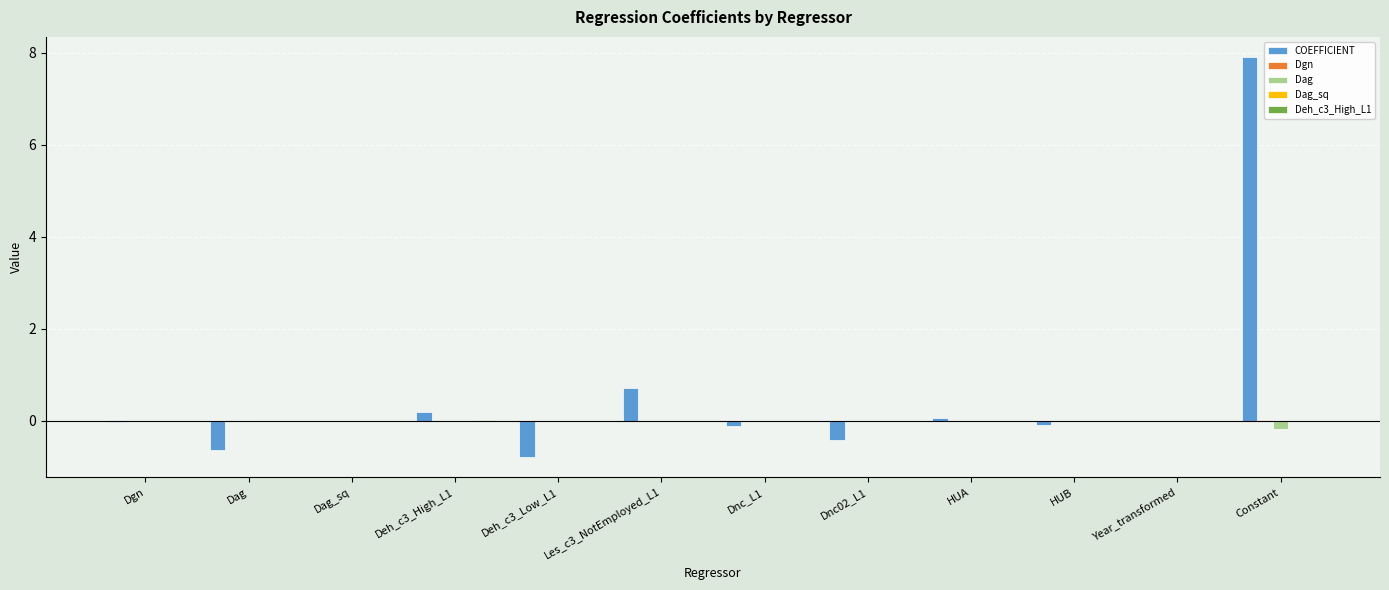

Which series has the largest range (max minus min)?

COEFFICIENT